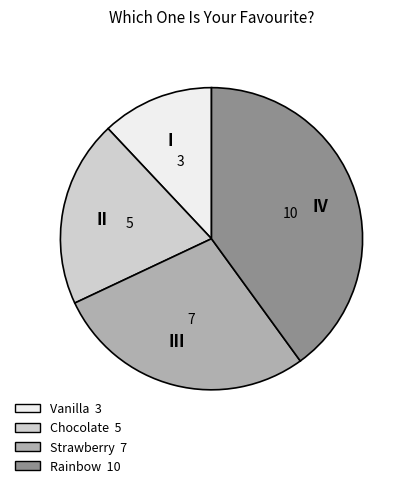

Is there a majority slice in this chart?

No